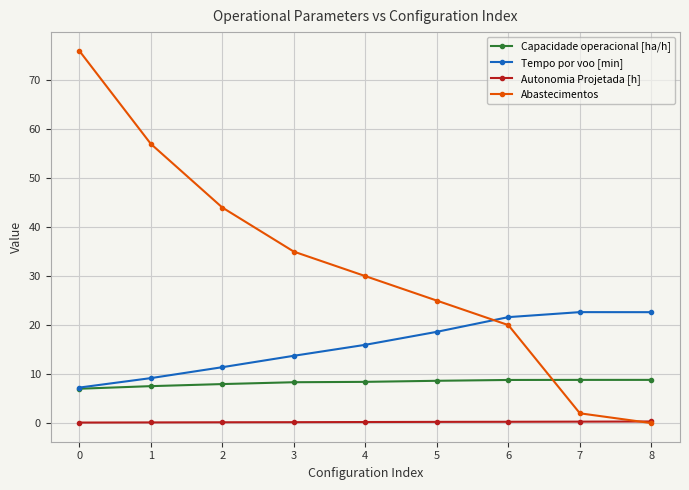

What is the difference between the highest and lowest values at 6?

21.4